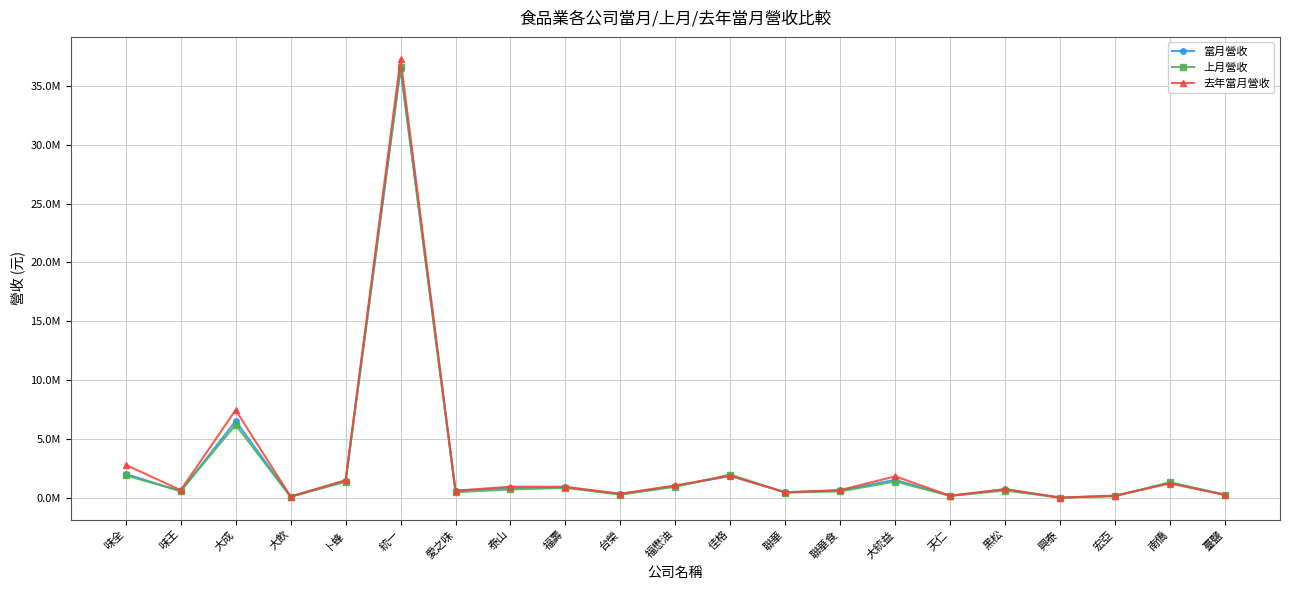

Where is the first local maximum for 當月營收?

大成